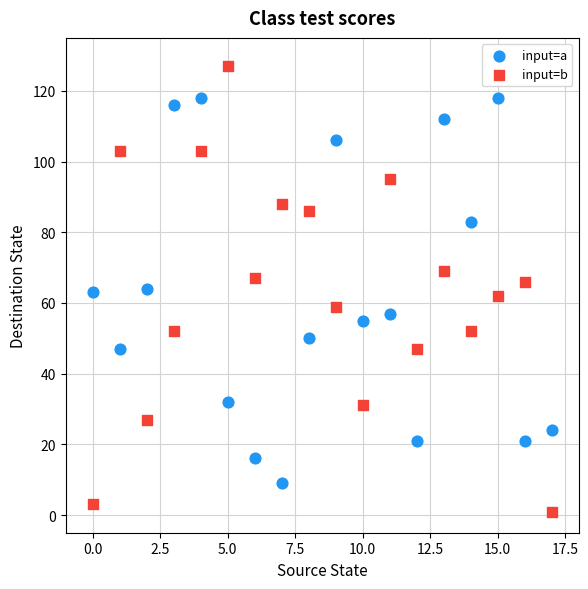

Which series contains the lowest Y value?

input=b